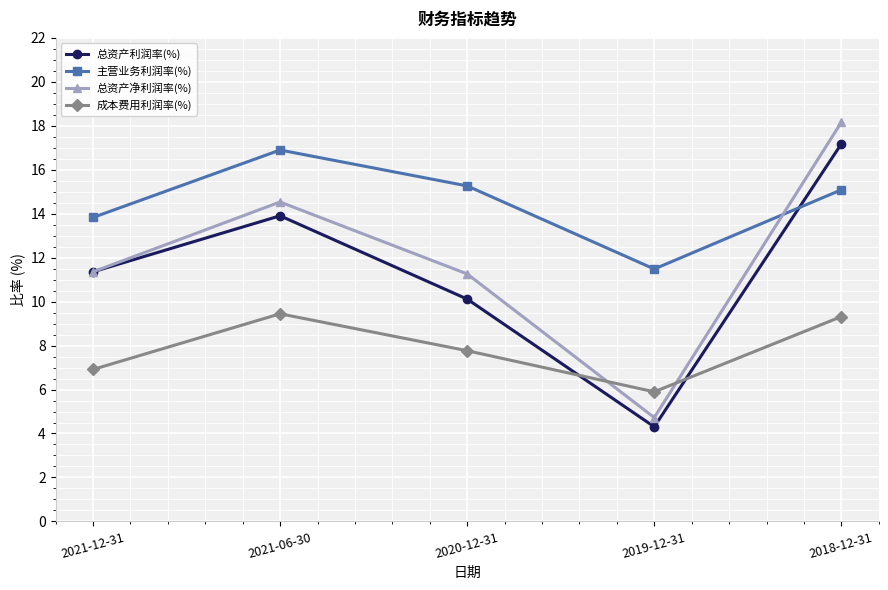

What is the difference between the maximum and minimum values in the 总资产利润率(%) series?

12.9